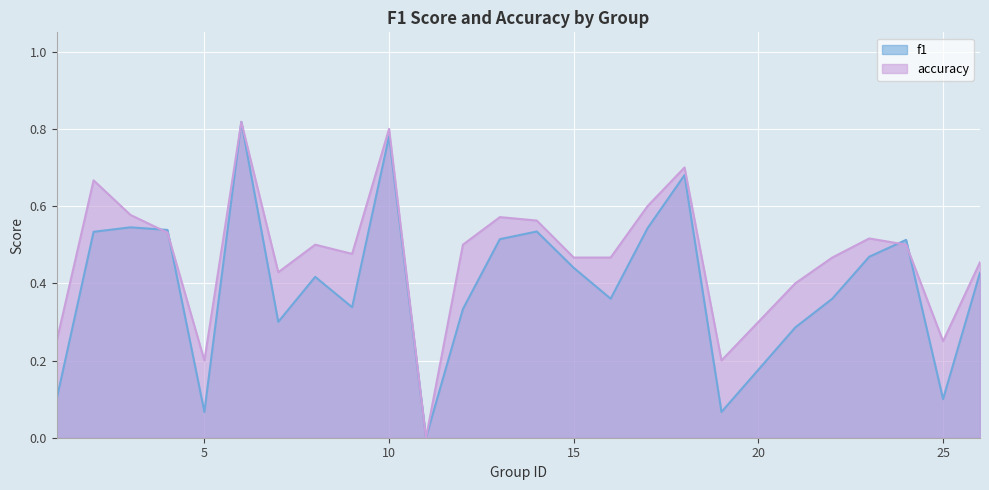

Between which two adjacent categories do accuracy and f1 first intersect?

3 and 4